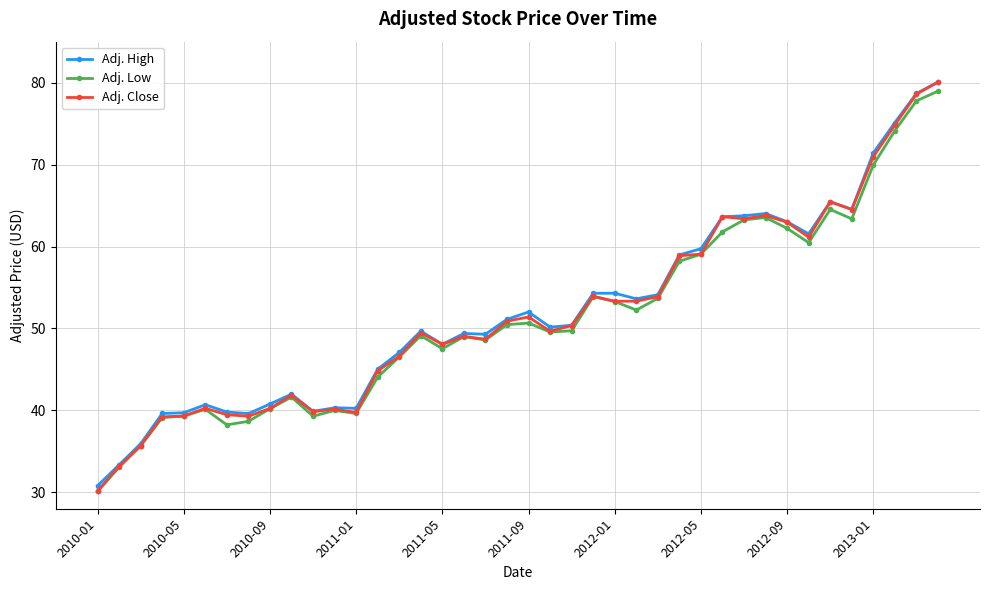

What is the value of the Adj. Low point at the 11th from the left?

39.3